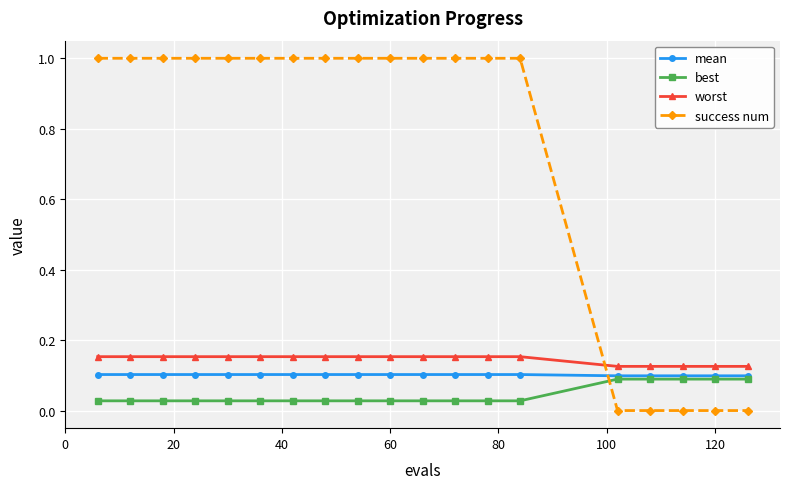

What is the maximum value for success num?

1.0